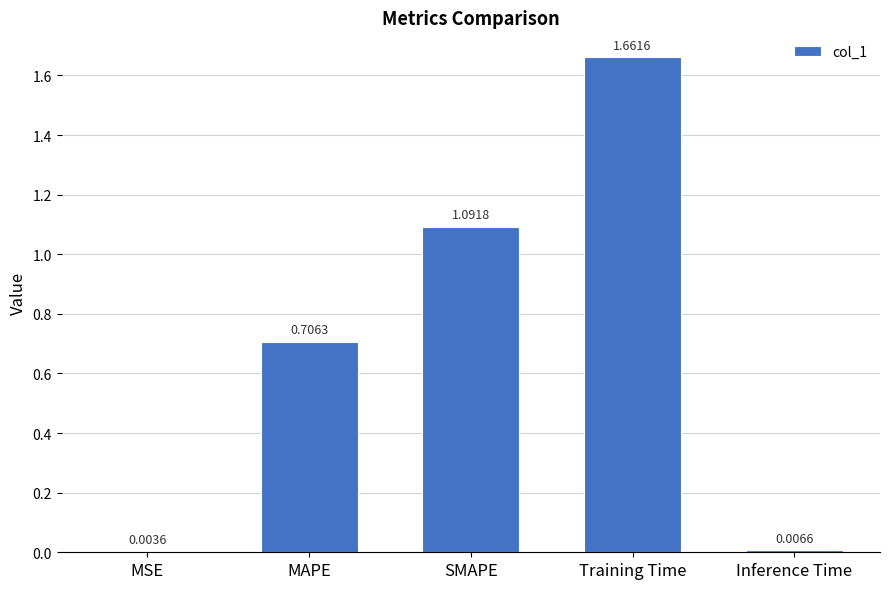

Approximately how many times larger is the value at MAPE compared to Training Time?

0.4